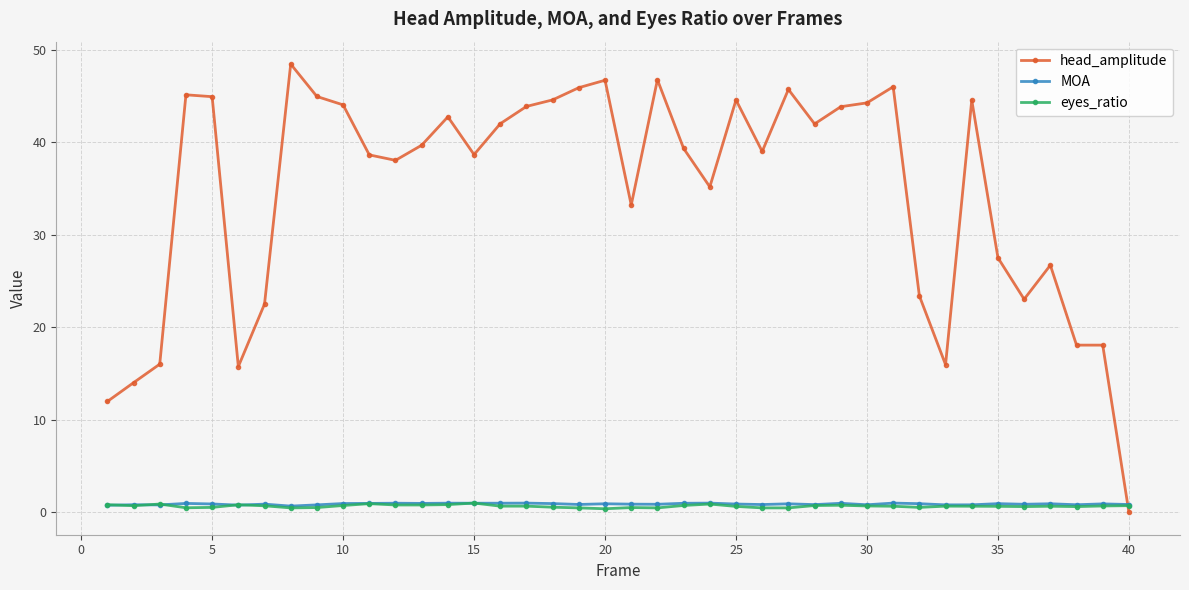

Which series has the largest total across all categories?

head_amplitude